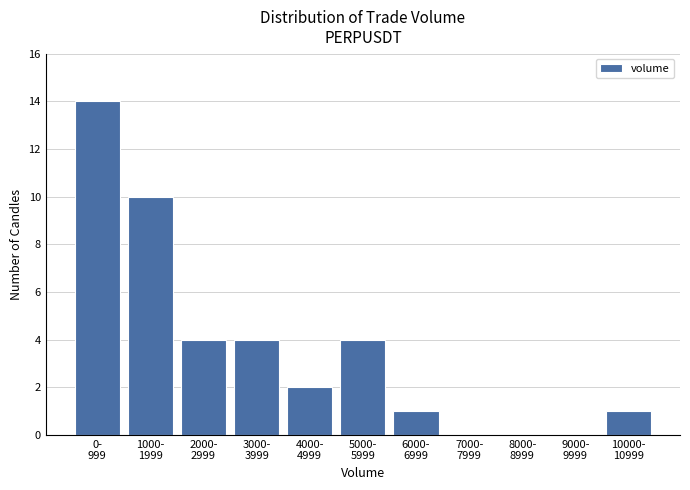

What is the sum of all values?

40